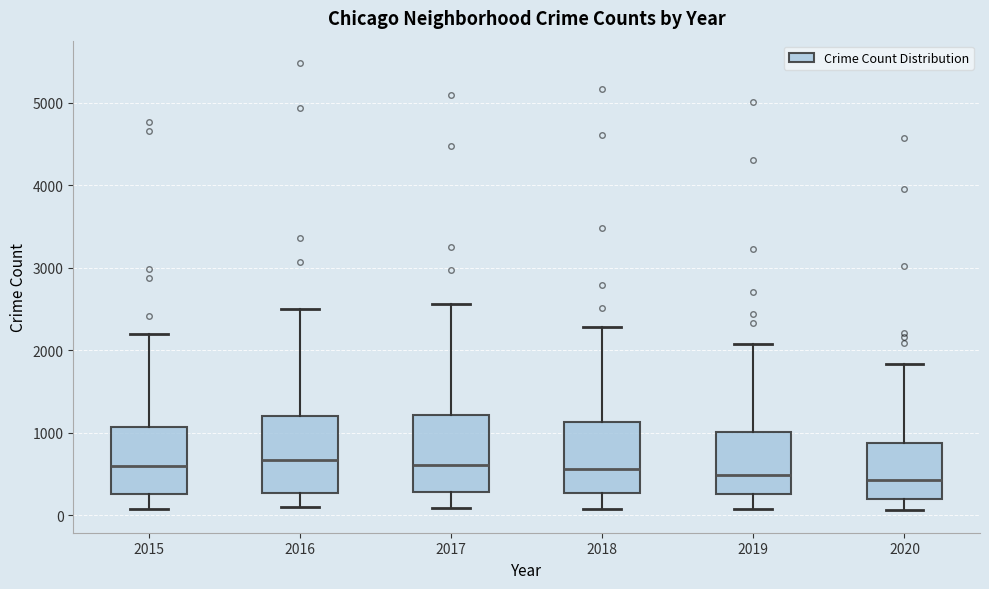

Reading left to right, transcribe this box plot: for each box, give where its median line is, the range the box spans, and where its two whiskers end, as read against the y-axis. The values are not printed on the chart, so give them approximately, as read against the axis.

2015: median 600, box 300 to 1100, whiskers 100 to 2200
2016: median 700, box 300 to 1200, whiskers 100 to 2500
2017: median 600, box 300 to 1200, whiskers 100 to 2600
2018: median 600, box 300 to 1100, whiskers 100 to 2300
2019: median 500, box 300 to 1000, whiskers 100 to 2100
2020: median 400, box 200 to 900, whiskers 100 to 1800